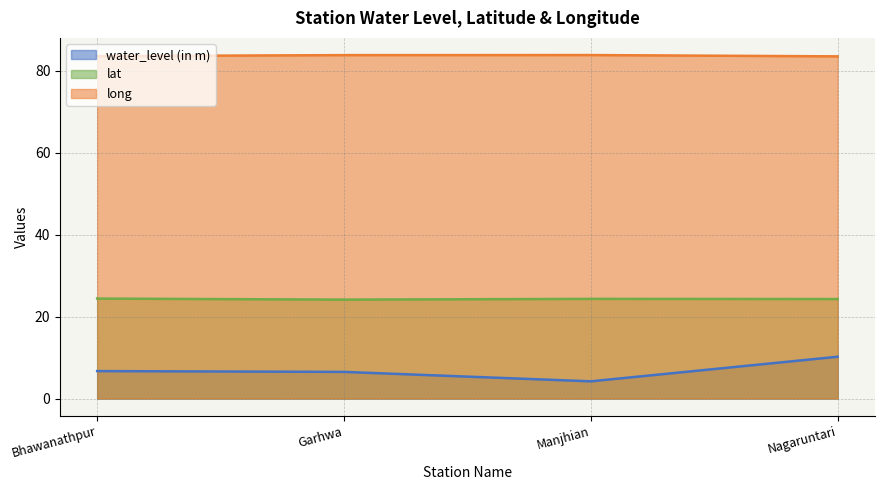

Reading right to left, extract all data points from this chart.

water_level (in m): 10.2	4.2	6.5	6.7
lat: 24.3	24.3	24.1	24.4
long: 83.5	83.8	83.8	83.6